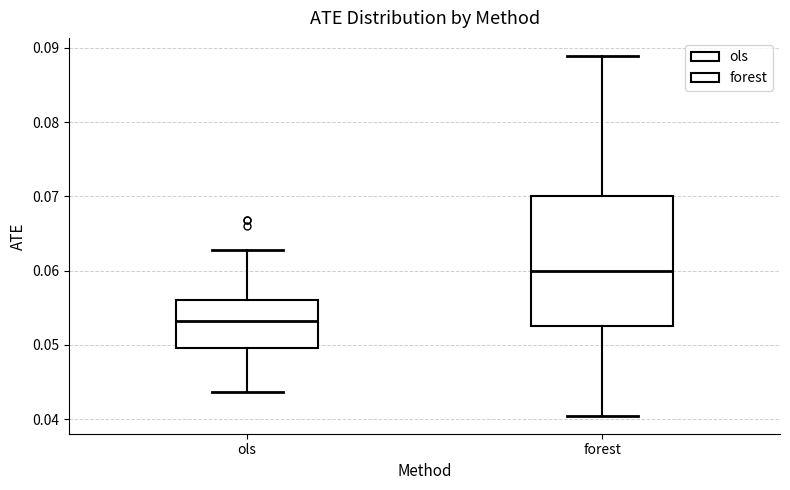

Reading left to right, transcribe this box plot: for each box, give where its median line is, the range the box spans, and where its two whiskers end, as read against the y-axis. The values are not printed on the chart, so give them approximately, as read against the axis.

ols: median 0.053, box 0.050 to 0.056, whiskers 0.044 to 0.063
forest: median 0.060, box 0.053 to 0.070, whiskers 0.040 to 0.089